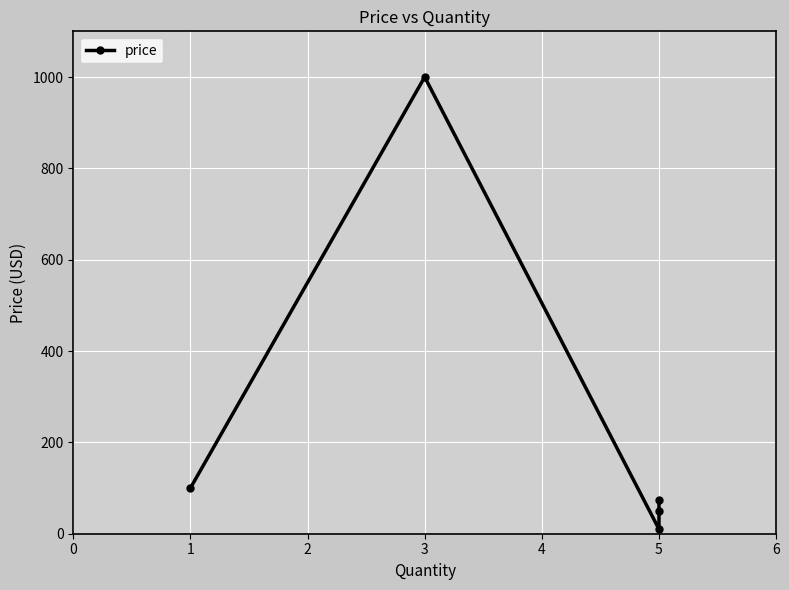

Does the chart display data point markers on the line(s)?

Yes